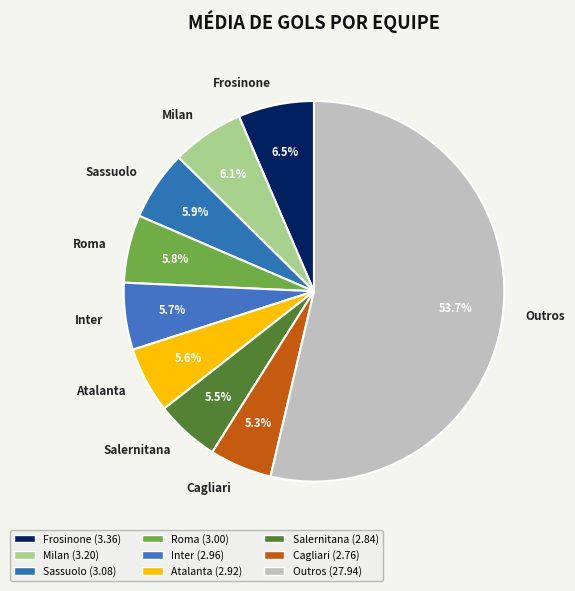

Which slice is the largest?

Outros